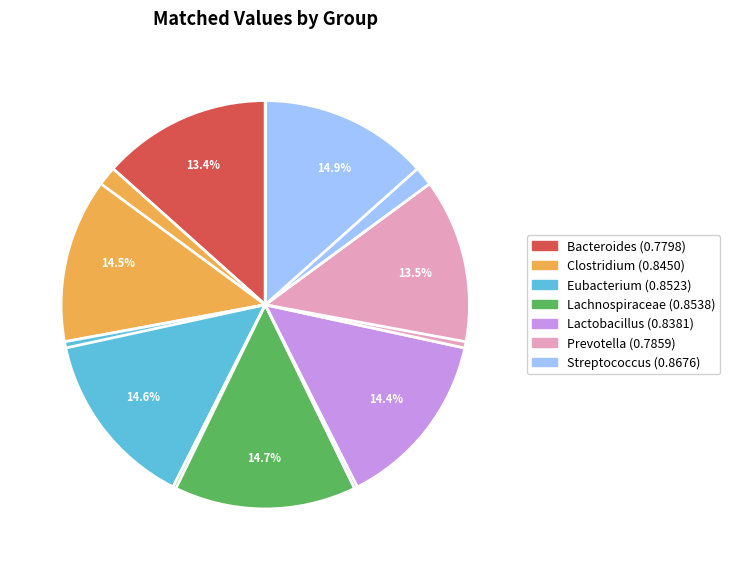

How much of the chart is everything except Streptococcus?

85.1%